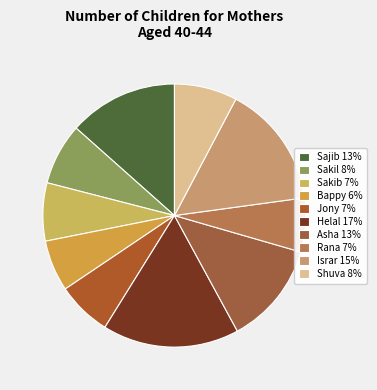

Is there a majority slice in this chart?

No